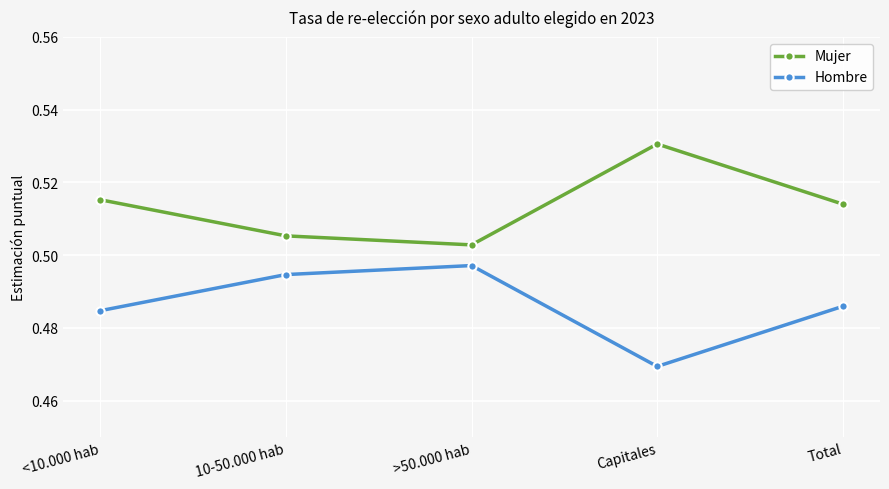

At which category does Hombre reach its first local peak?

>50.000 hab